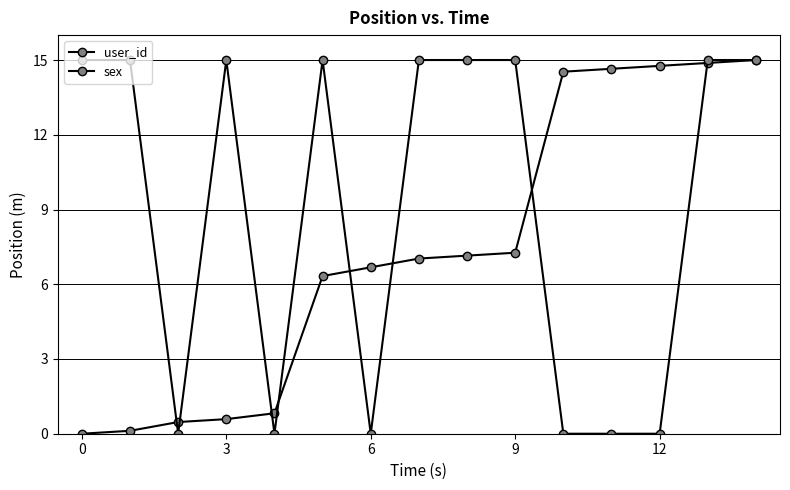

List the series in order of their peak value, lowest first.

user_id, sex